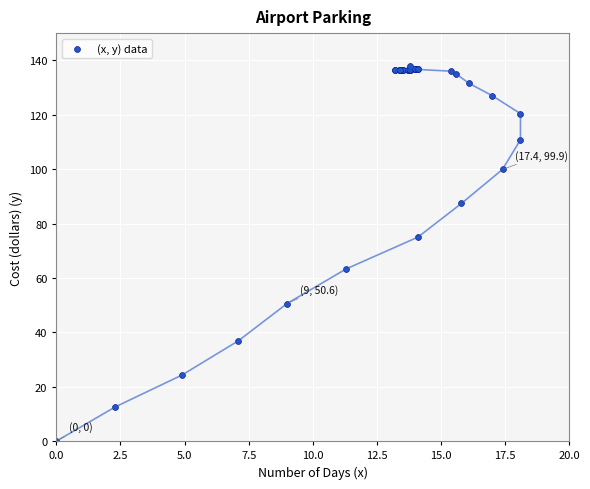

What Y value in the scatter plot is closest to 68?

63.3